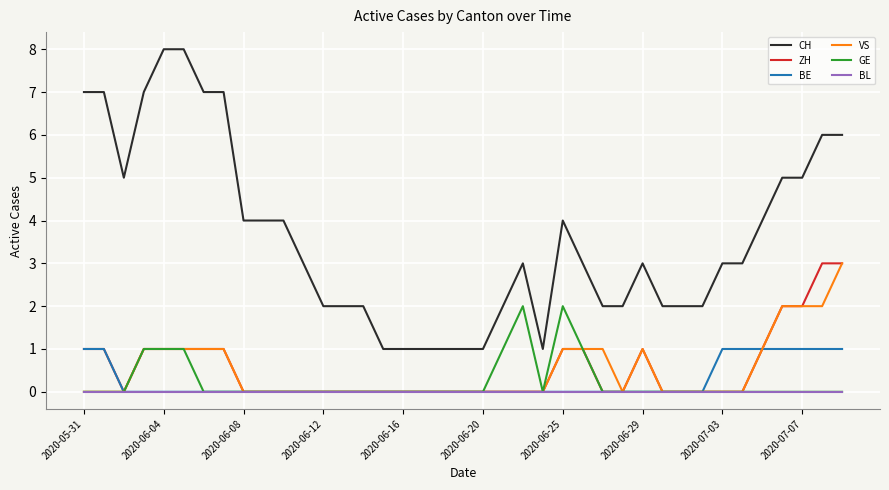

True or false: CH and VS cross at least once.

False